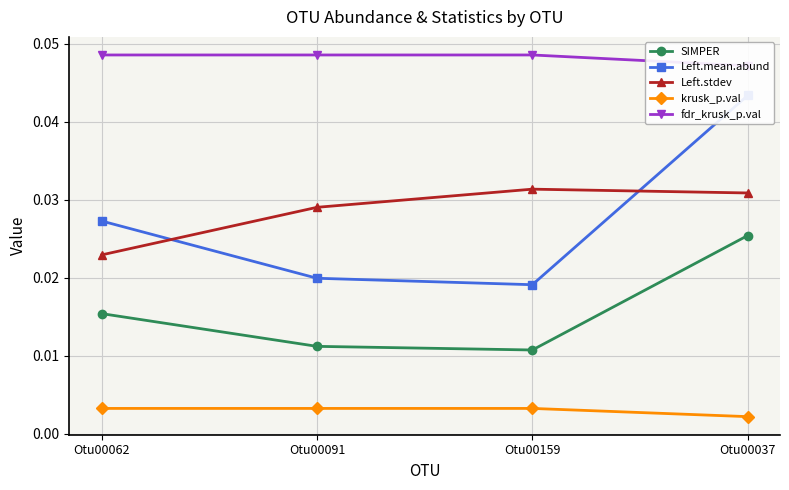

Between Otu00062 and Otu00091, which is larger?

Otu00062